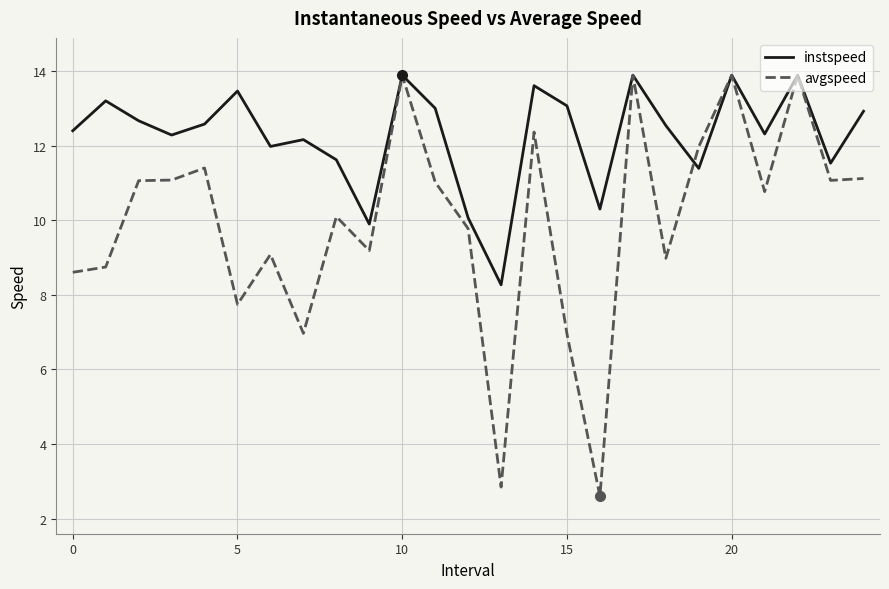

Which series has the widest spread of values?

avgspeed